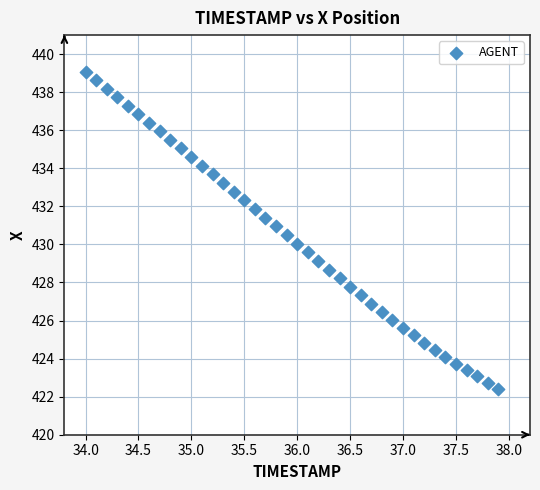

What is the range of Y values (max minus min)?

16.6